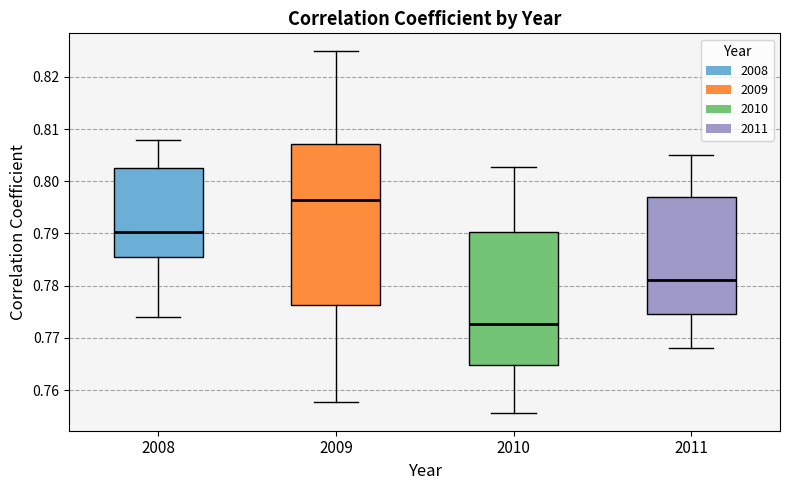

Which box's median line is the highest?

2009